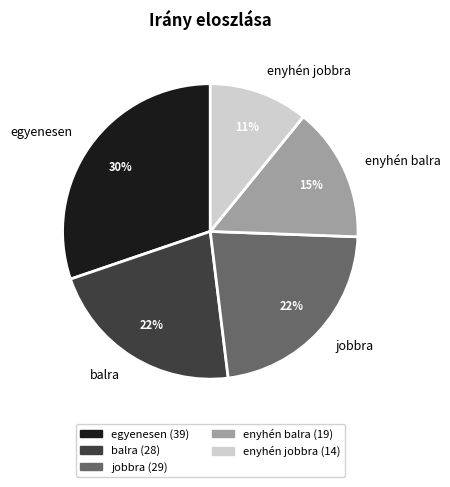

Which category has the biggest portion of the pie?

egyenesen